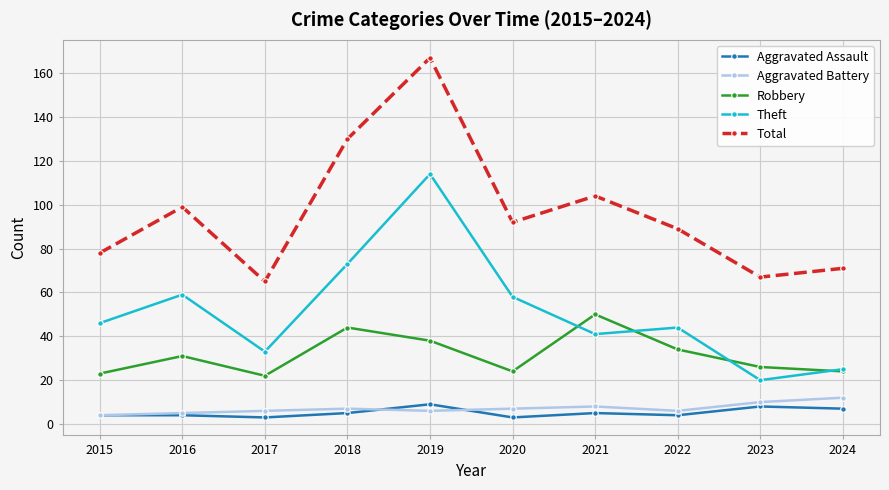

Where is the first local maximum for Robbery?

2016